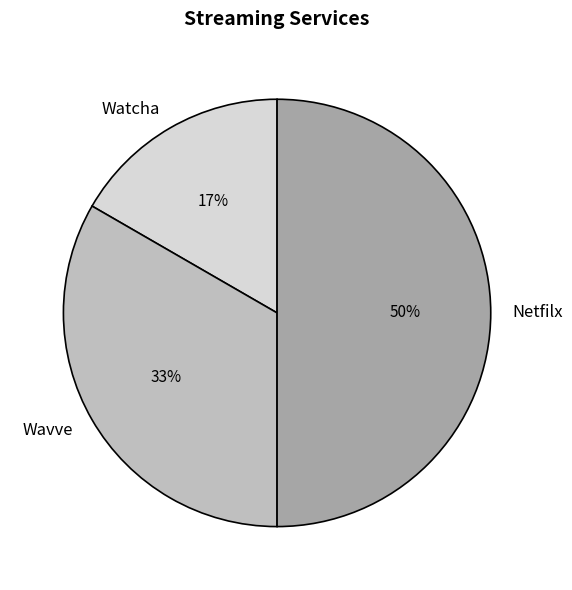

The Wavve slice represents 27% of the pie. True or false?

False